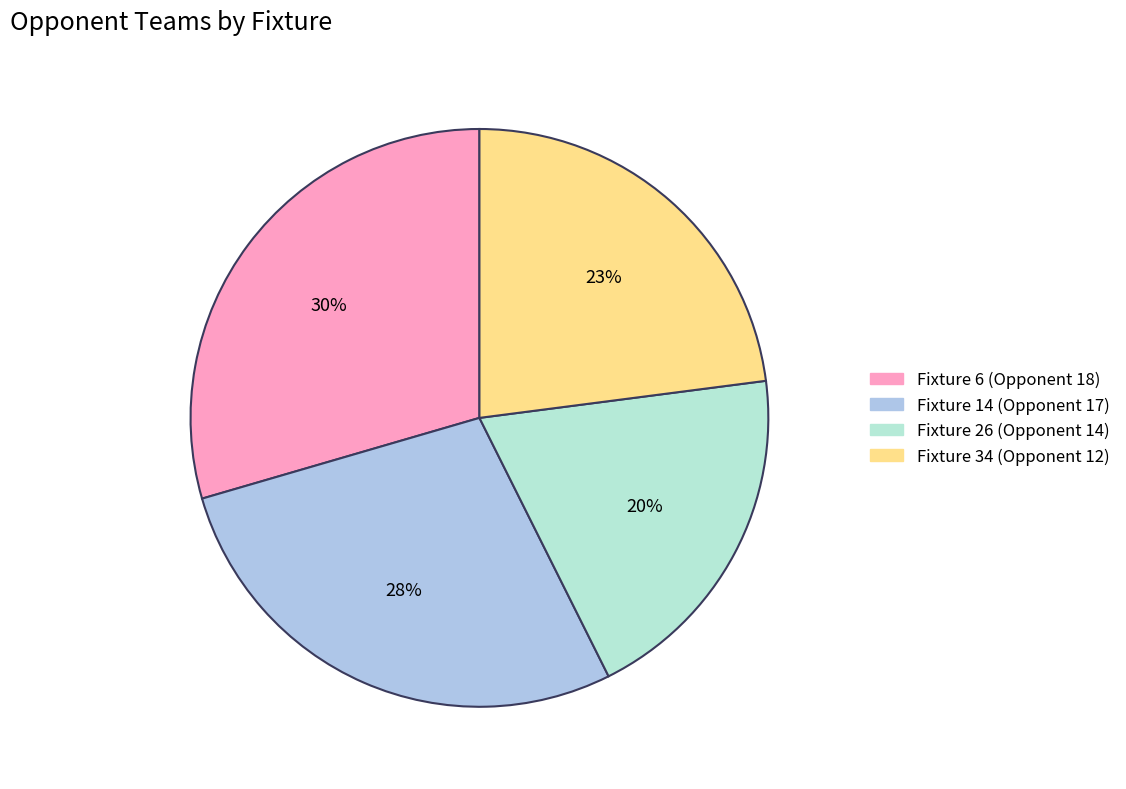

To the nearest percent, what is the combined percentage of Fixture 6 (Opponent 18) and Fixture 14 (Opponent 17)?

57%